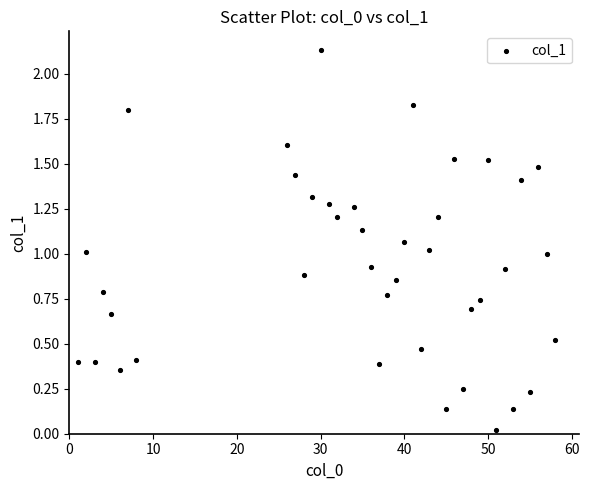

What is the range of X values (max minus min)?

57.0